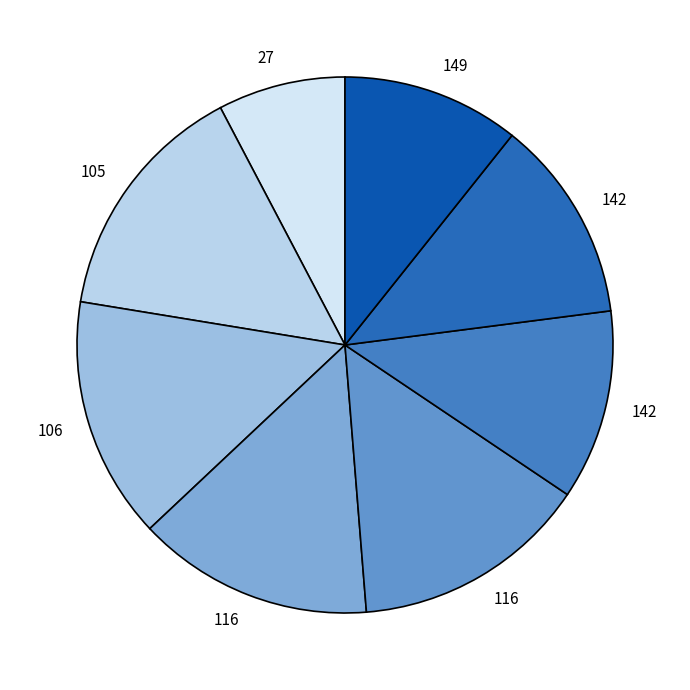

How many segments does this pie chart have?

8